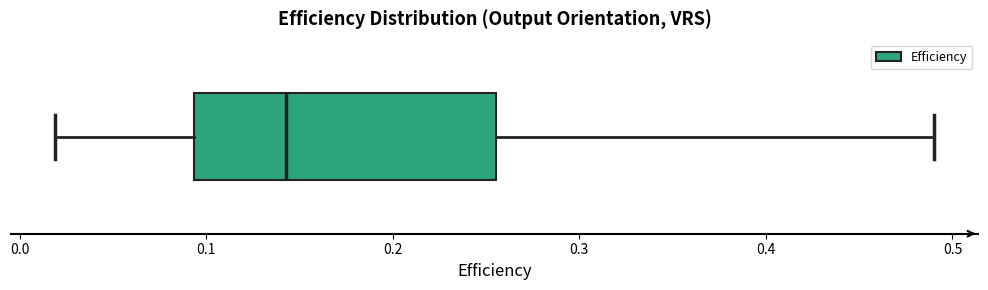

Read this box plot against the x-axis: the position of the median line, the range covered by the box, and the ends of both whiskers. The values are not printed on the chart, so give them approximately, as read against the axis.

median 0.14, box 0.09 to 0.26, whiskers 0.02 to 0.49